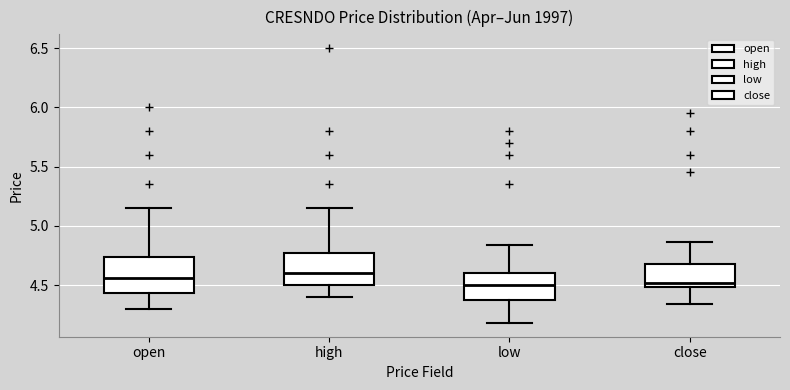

Reading left to right, transcribe this box plot: for each box, give where its median line is, the range the box spans, and where its two whiskers end, as read against the y-axis. The values are not printed on the chart, so give them approximately, as read against the axis.

open: median 4.55, box 4.45 to 4.75, whiskers 4.30 to 5.15
high: median 4.60, box 4.50 to 4.75, whiskers 4.40 to 5.15
low: median 4.50, box 4.35 to 4.60, whiskers 4.20 to 4.85
close: median 4.50 (just above the box's lower edge), box 4.50 to 4.70, whiskers 4.35 to 4.85